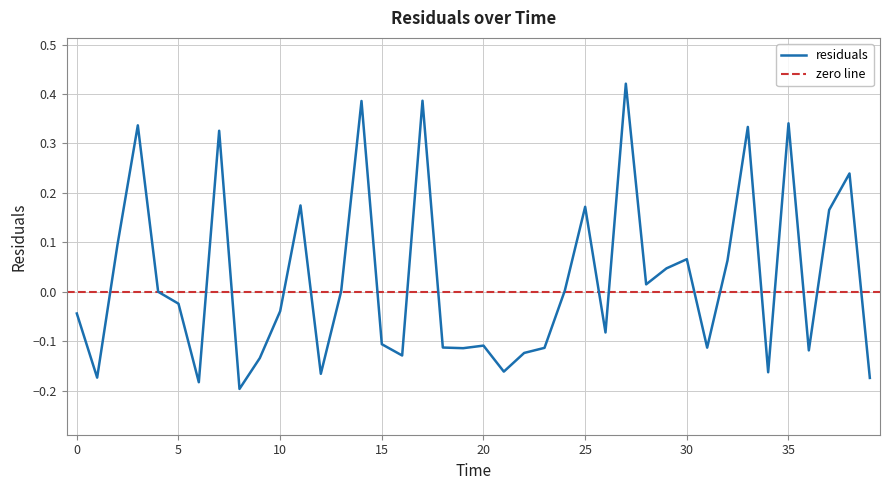

List the labels in order of value, largest first.

27, 17, 14, 35, 3, 33, 7, 38, 11, 25, 37, 2, 30, 32, 29, 28, 24, 13, 4, 5, 10, 0, 26, 15, 20, 18, 31, 23, 19, 36, 22, 16, 9, 21, 34, 12, 1, 39, 6, 8